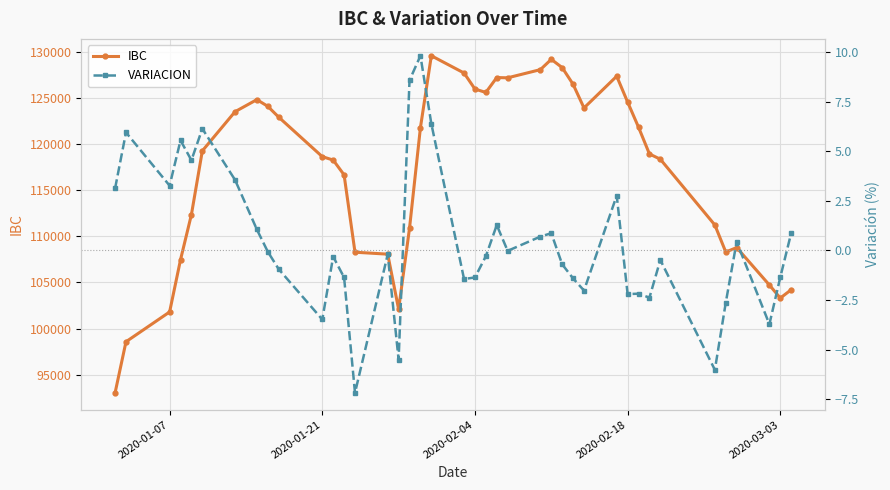

What is the average value of the IBC series?

117063.6